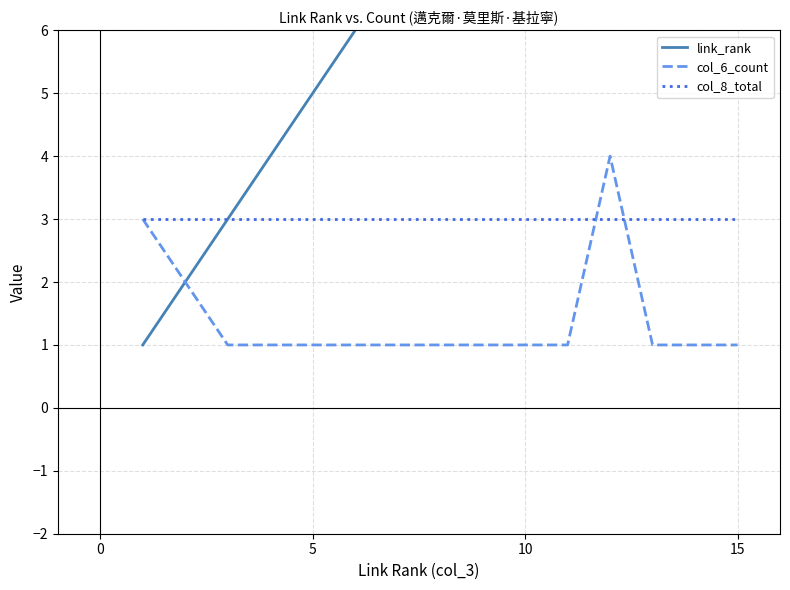

After their last crossing, which series has the higher values: col_6_count or col_8_total?

col_8_total